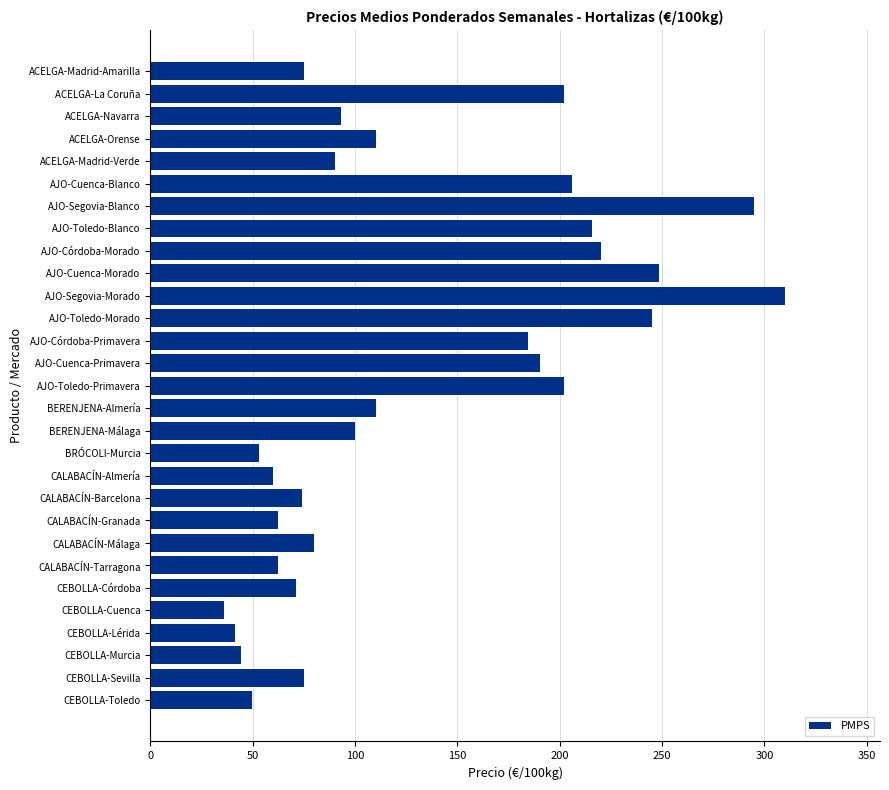

Is it true that the value at CEBOLLA-Cuenca is 36.0?

True